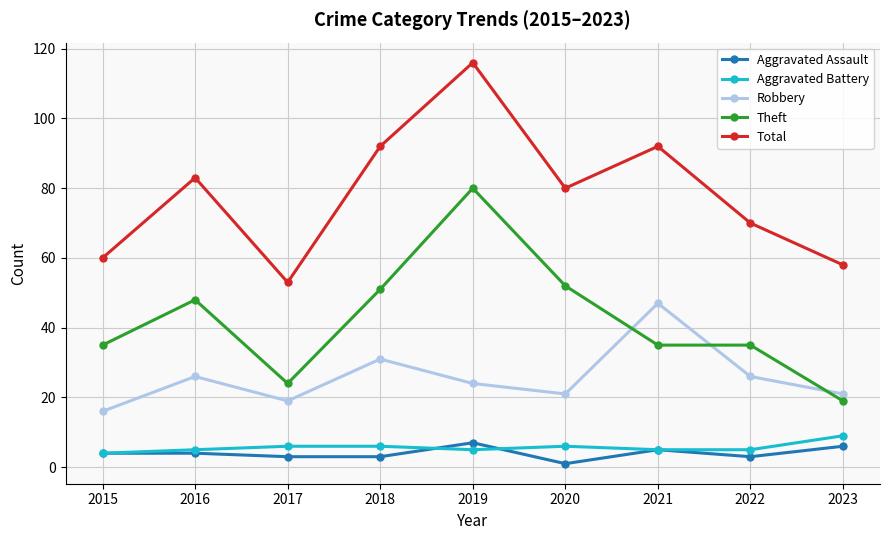

At how many categories does at least one series exceed 115?

1